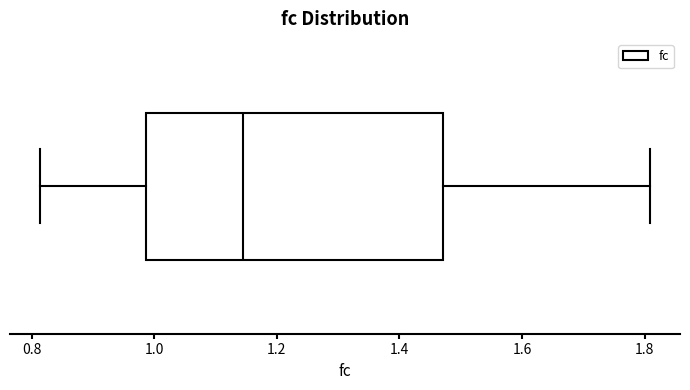

Transcribe this box plot: give where the median line is, the range the box spans, and where the two whiskers end, as read against the x-axis. The values are not printed on the chart, so give them approximately, as read against the axis.

median 1.14, box 0.98 to 1.48, whiskers 0.82 to 1.80